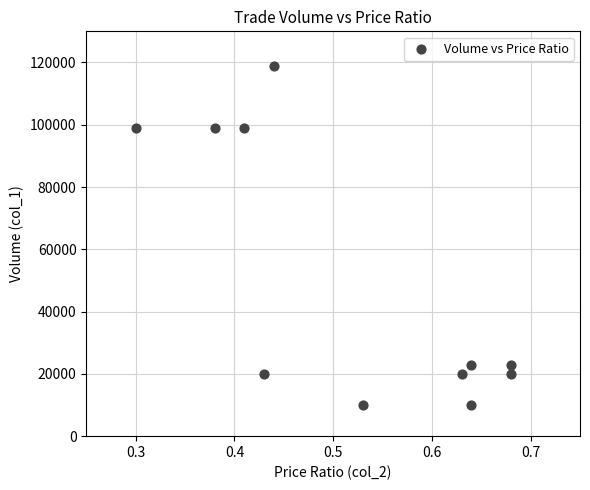

What is the range of Y values (max minus min)?

109000